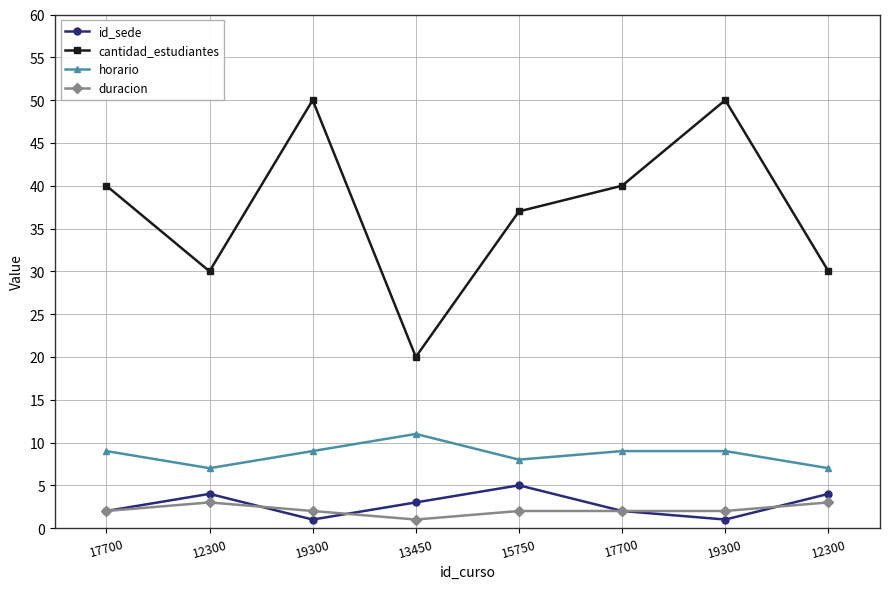

How many data points does each series have?

8